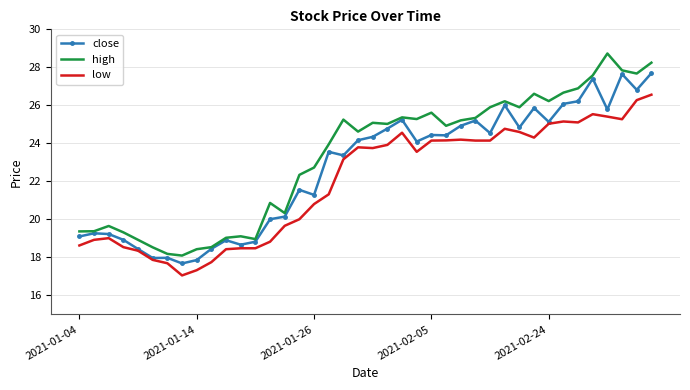

What is the lowest value of the high series?

18.1